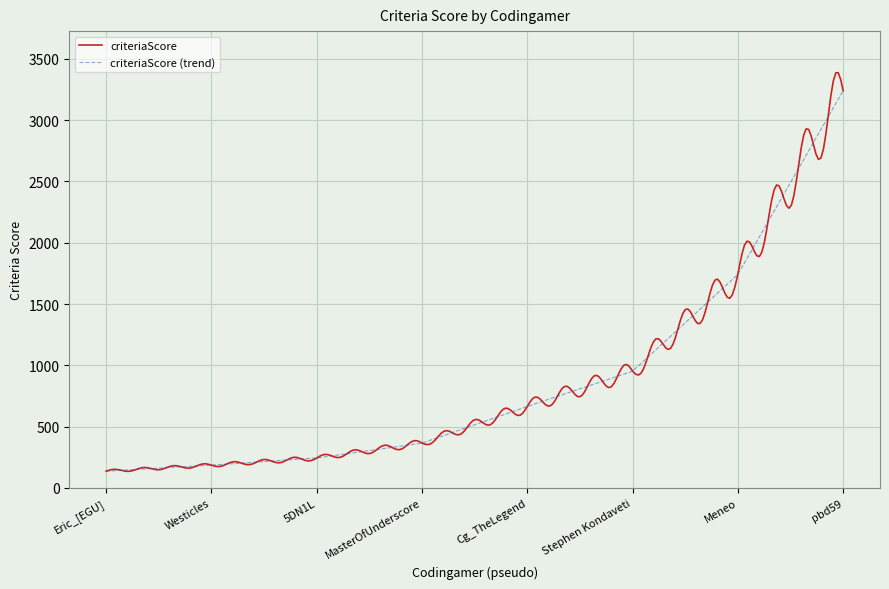

What is the minimum value shown in the chart?

135.6